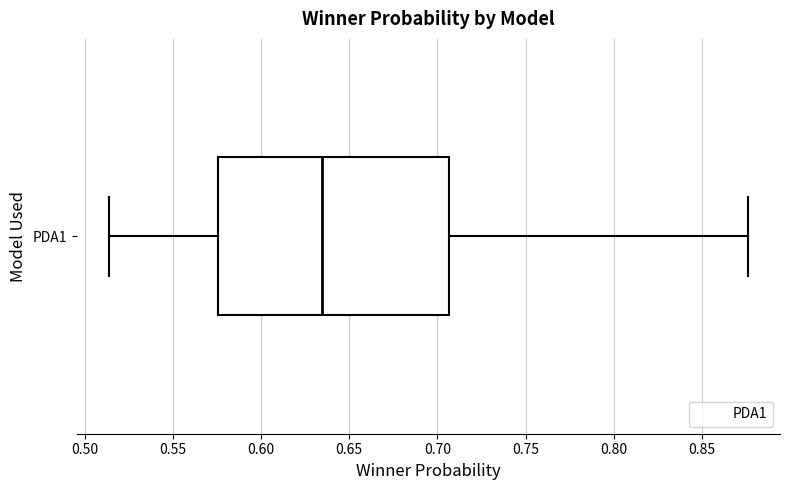

Read this box plot against the x-axis: the position of the median line, the range covered by the box, and the ends of both whiskers. The values are not printed on the chart, so give them approximately, as read against the axis.

median 0.635, box 0.575 to 0.705, whiskers 0.515 to 0.875